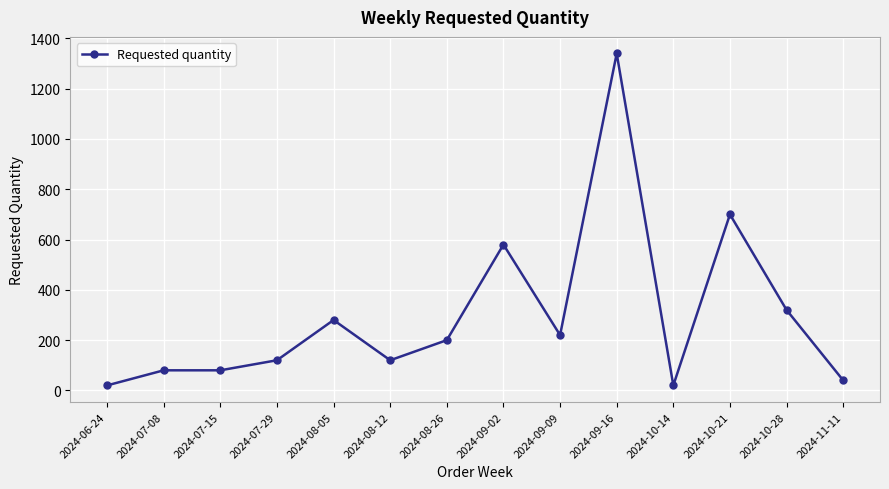

What is the sum of all values?

4120